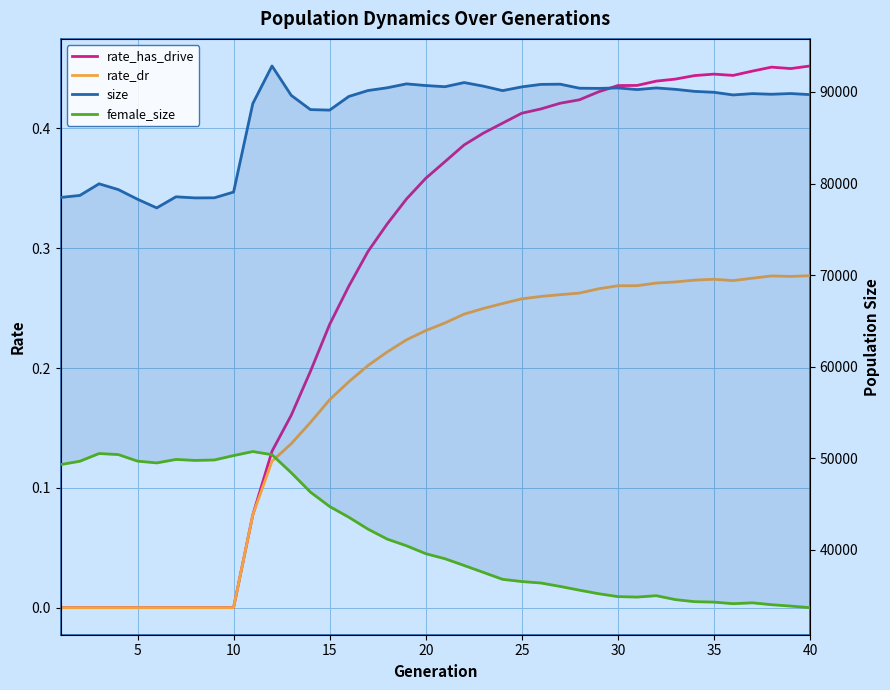

True or false: size has more than 1 points higher than both neighbors.

True